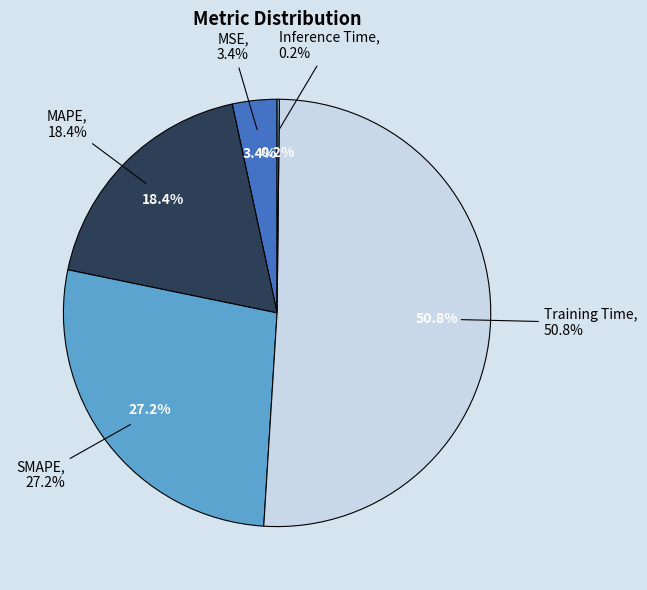

Which category accounts for the majority?

Training Time